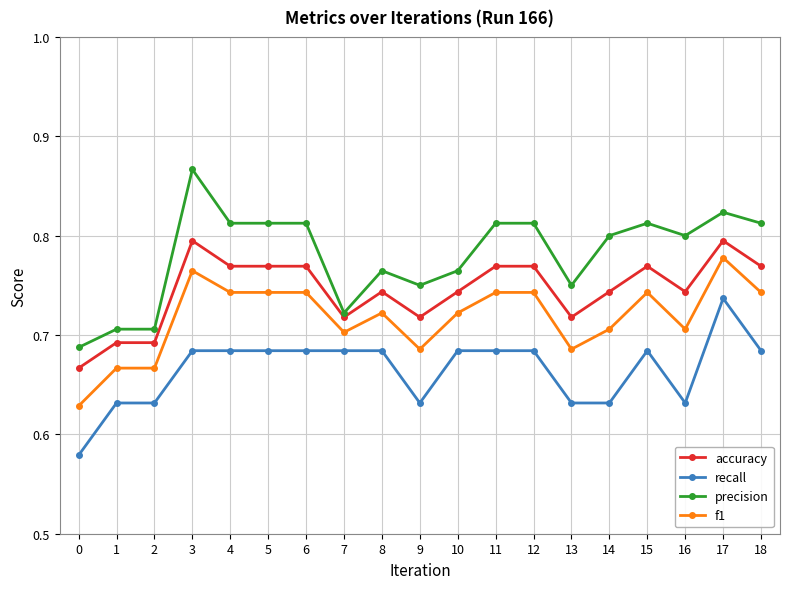

Which series has the largest range (max minus min)?

precision